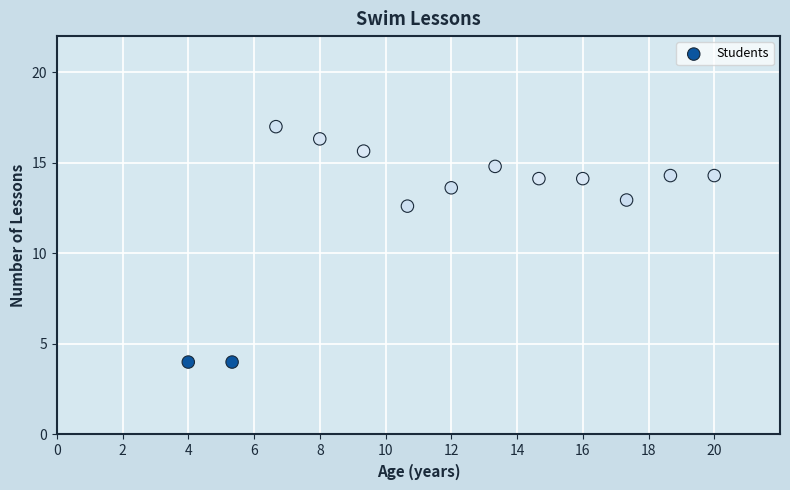

What is the range of Y values (max minus min)?

13.0